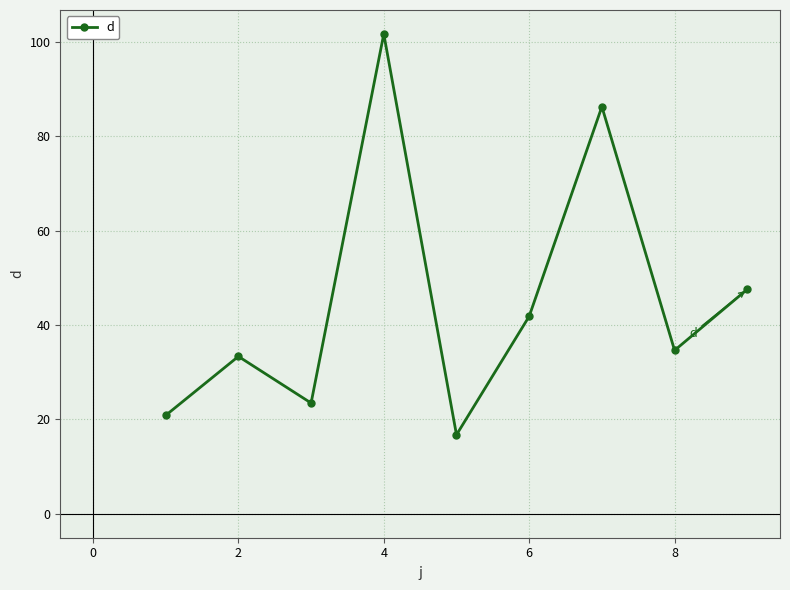

What is the value of the 6th point from the left?

41.8